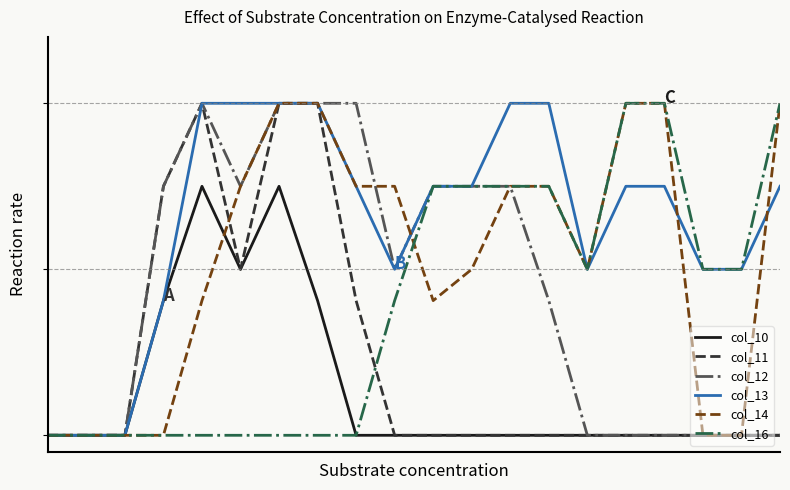

What are all the series names shown in the legend?

col_10, col_11, col_12, col_13, col_14, col_16